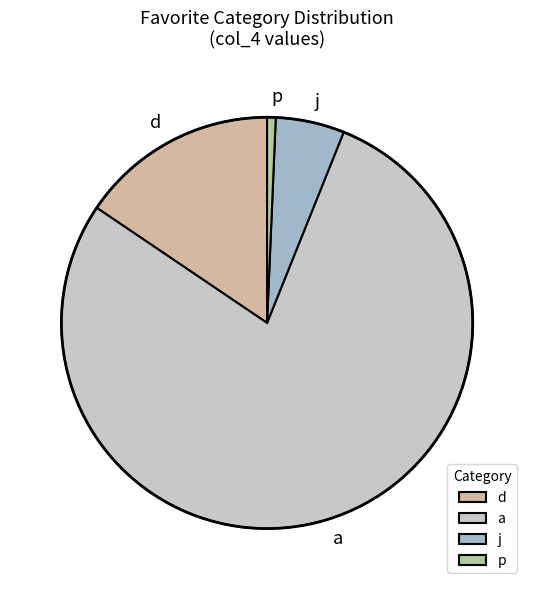

How many slices are in this pie chart?

4